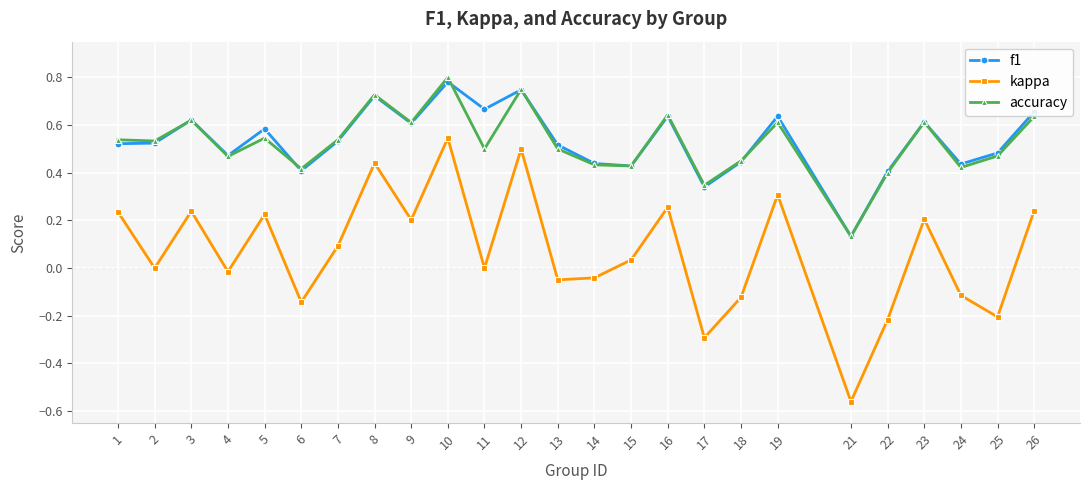

True or false: accuracy and kappa intersect in this chart.

False